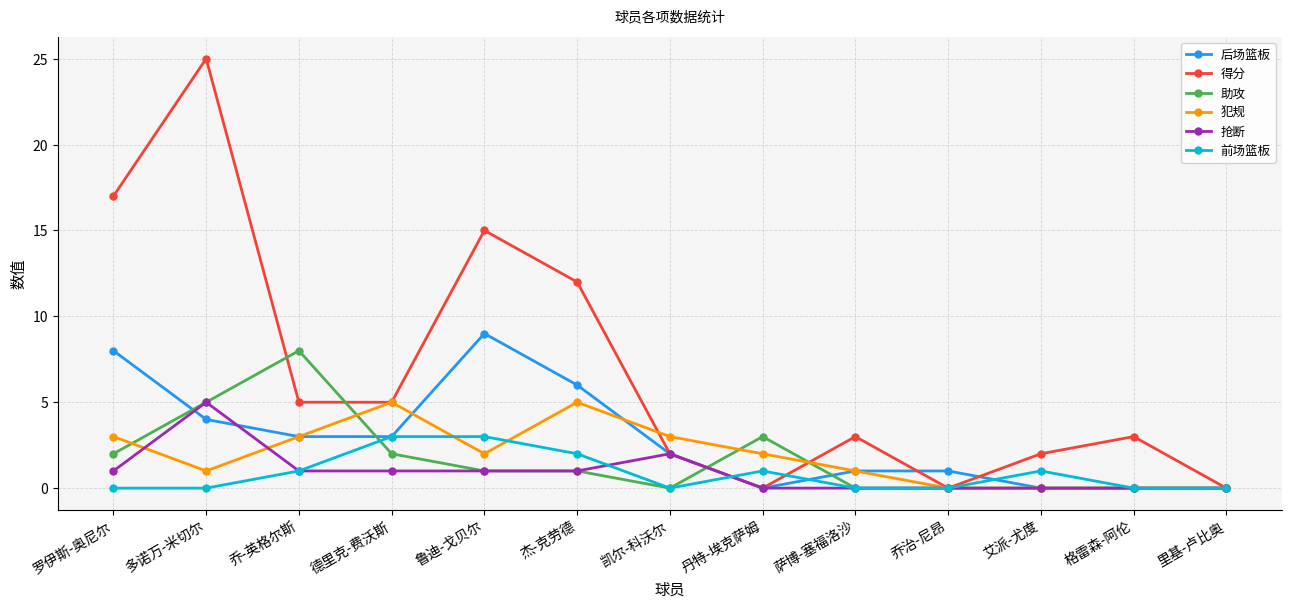

Reading left to right, list all the values displayed in this chart.

后场篮板: 罗伊斯-奥尼尔=8	多诺万-米切尔=4	乔-英格尔斯=3	德里克-费沃斯=3	鲁迪-戈贝尔=9	杰-克劳德=6	凯尔-科沃尔=2	丹特-埃克萨姆=0	萨博-塞福洛沙=1	乔治-尼昂=1	艾派-尤度=0	格雷森-阿伦=0	里基-卢比奥=0
得分: 罗伊斯-奥尼尔=17	多诺万-米切尔=25	乔-英格尔斯=5	德里克-费沃斯=5	鲁迪-戈贝尔=15	杰-克劳德=12	凯尔-科沃尔=2	丹特-埃克萨姆=0	萨博-塞福洛沙=3	乔治-尼昂=0	艾派-尤度=2	格雷森-阿伦=3	里基-卢比奥=0
助攻: 罗伊斯-奥尼尔=2	多诺万-米切尔=5	乔-英格尔斯=8	德里克-费沃斯=2	鲁迪-戈贝尔=1	杰-克劳德=1	凯尔-科沃尔=0	丹特-埃克萨姆=3	萨博-塞福洛沙=0	乔治-尼昂=0	艾派-尤度=0	格雷森-阿伦=0	里基-卢比奥=0
犯规: 罗伊斯-奥尼尔=3	多诺万-米切尔=1	乔-英格尔斯=3	德里克-费沃斯=5	鲁迪-戈贝尔=2	杰-克劳德=5	凯尔-科沃尔=3	丹特-埃克萨姆=2	萨博-塞福洛沙=1	乔治-尼昂=0	艾派-尤度=0	格雷森-阿伦=0	里基-卢比奥=0
抢断: 罗伊斯-奥尼尔=1	多诺万-米切尔=5	乔-英格尔斯=1	德里克-费沃斯=1	鲁迪-戈贝尔=1	杰-克劳德=1	凯尔-科沃尔=2	丹特-埃克萨姆=0	萨博-塞福洛沙=0	乔治-尼昂=0	艾派-尤度=0	格雷森-阿伦=0	里基-卢比奥=0
前场篮板: 罗伊斯-奥尼尔=0	多诺万-米切尔=0	乔-英格尔斯=1	德里克-费沃斯=3	鲁迪-戈贝尔=3	杰-克劳德=2	凯尔-科沃尔=0	丹特-埃克萨姆=1	萨博-塞福洛沙=0	乔治-尼昂=0	艾派-尤度=1	格雷森-阿伦=0	里基-卢比奥=0